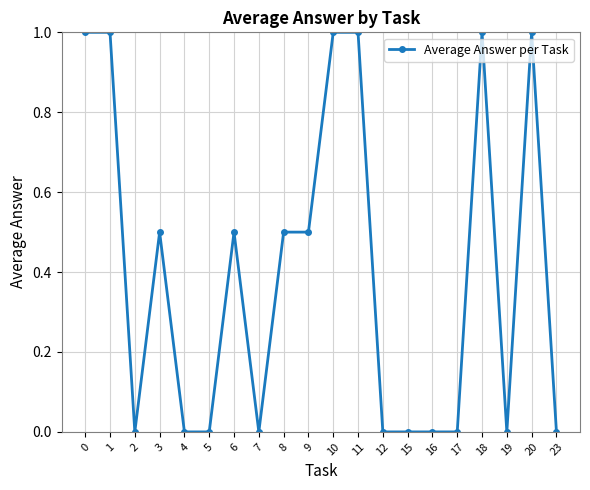

True or false: there are more than 0 points higher than both neighbors.

True